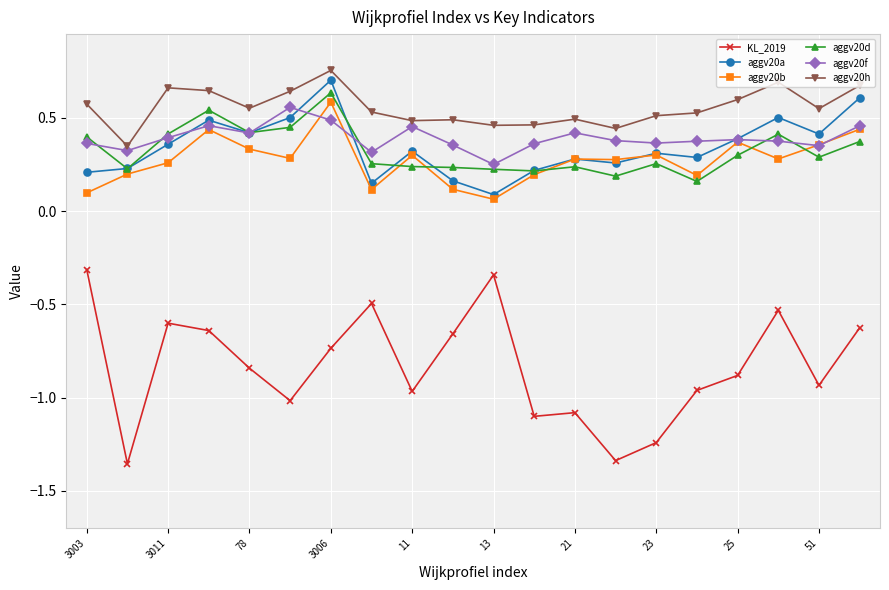

Which series has the largest range (max minus min)?

KL_2019